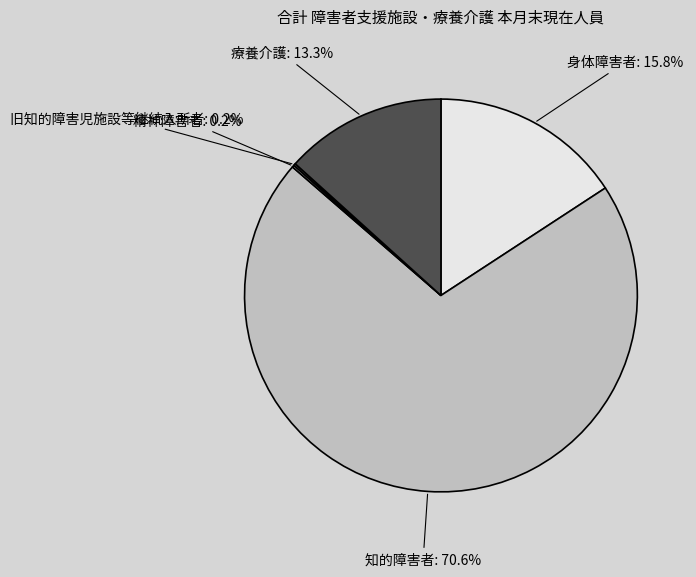

Which slice is the largest?

知的障害者